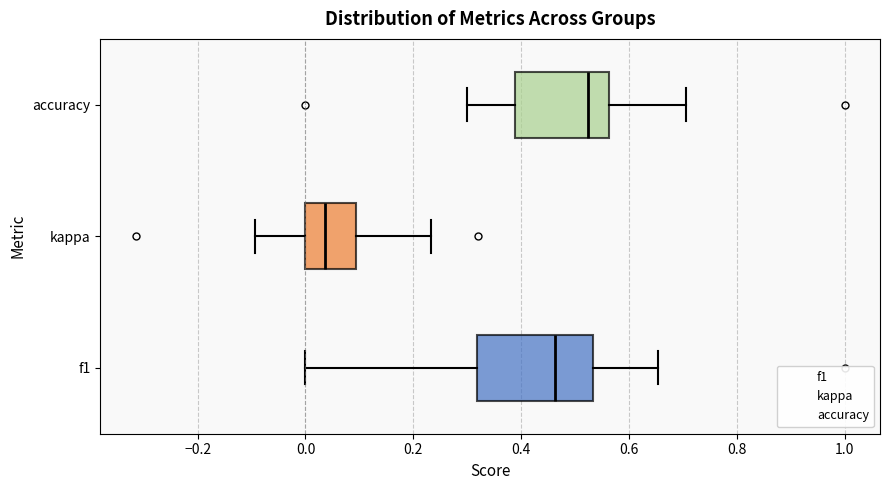

Which box has the furthest to the right median line?

accuracy